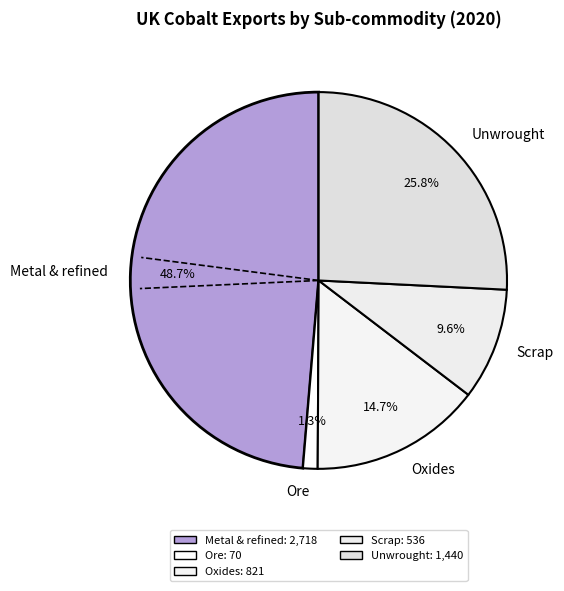

Which category has the biggest portion of the pie?

Metal & refined